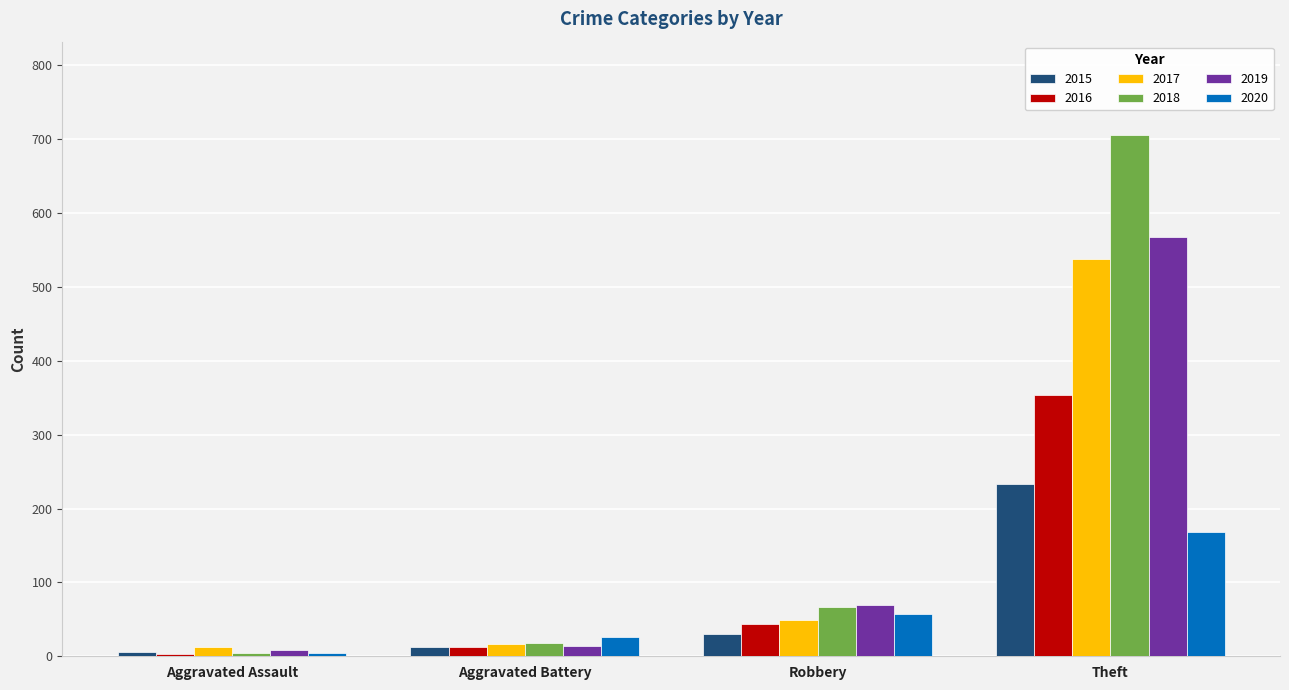

What is the sum of all 2016 values?

414